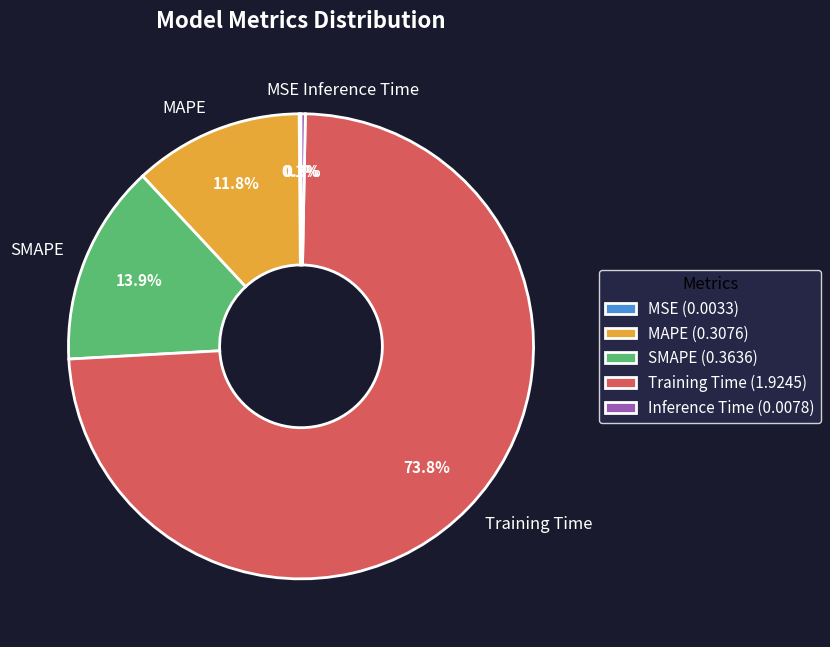

Does any single category account for the majority?

Yes